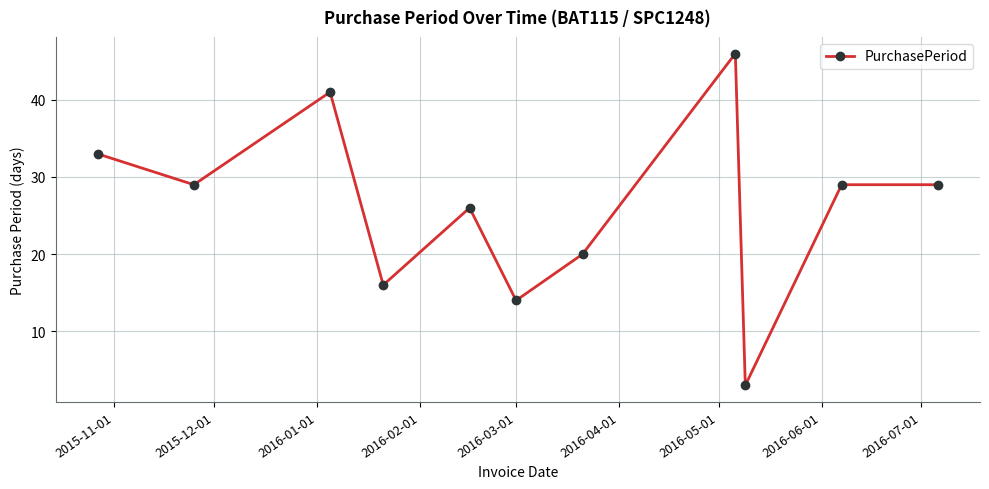

What is the value of the 9th point from the left?

3